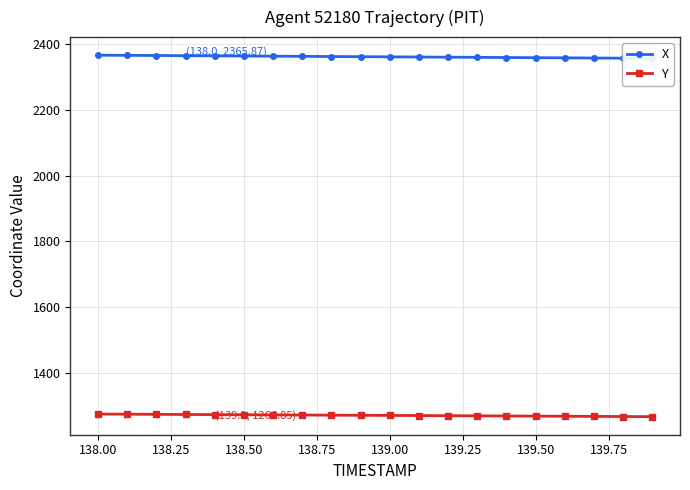

At which label does Y first exceed 1270?

138.00